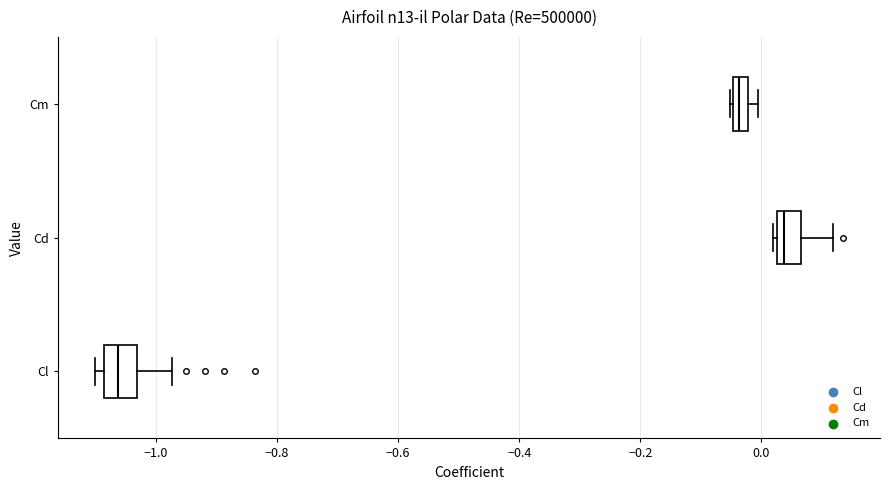

Where does the right whisker of the box for Cl end on the x-axis? The values are not printed on the chart, so give them approximately, as read against the axis.

-0.98